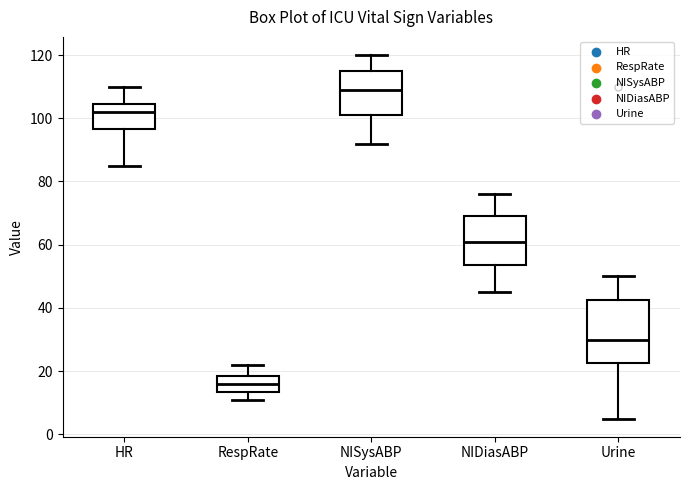

Which box's median line is the highest?

NISysABP